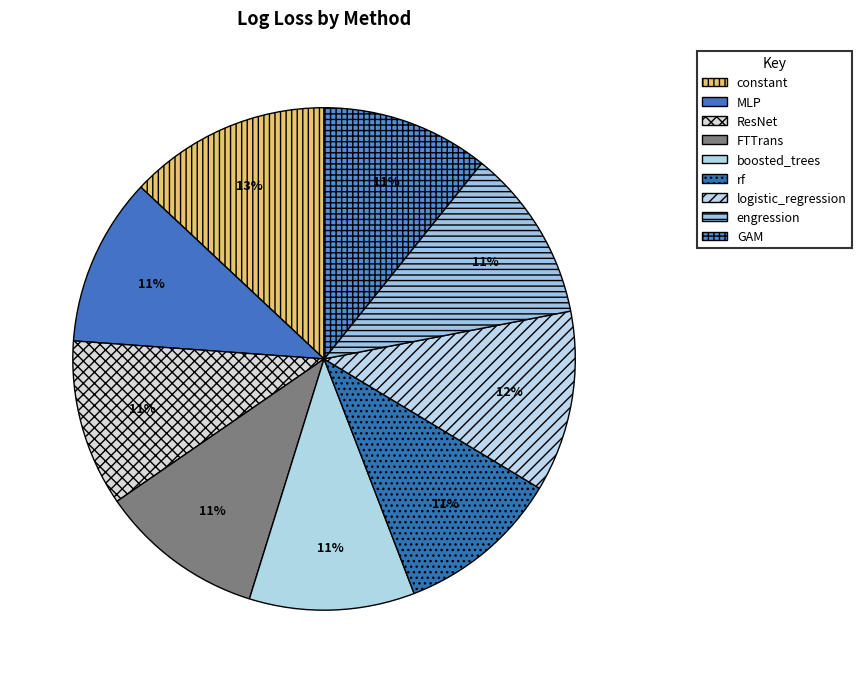

To the nearest percent, what is the difference between the largest and smallest slice percentages?

2%